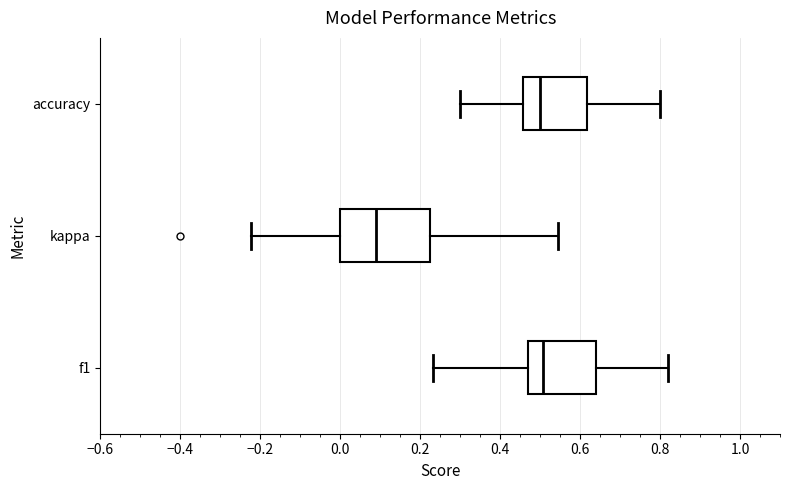

Reading bottom to top, read every box against the x-axis: the position of its median line, the range the box covers, and the ends of its whiskers. The values are not printed on the chart, so give them approximately, as read against the axis.

f1: median 0.50, box 0.46 to 0.64, whiskers 0.24 to 0.82
kappa: median 0.08, box 0.00 to 0.22, whiskers -0.22 to 0.54
accuracy: median 0.50, box 0.46 to 0.62, whiskers 0.30 to 0.80